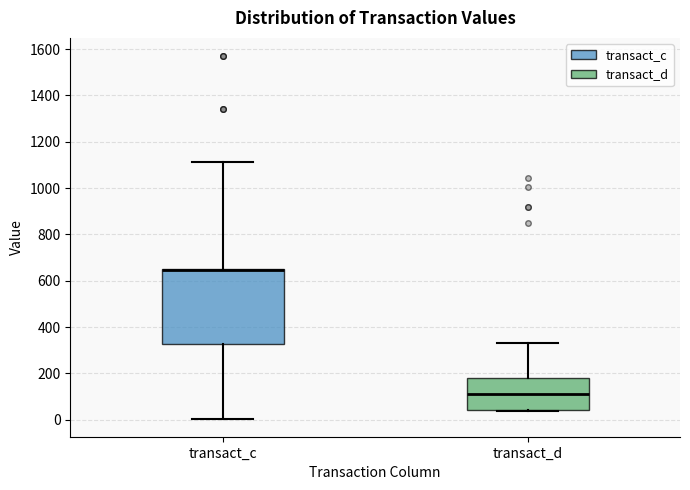

Where is the lower edge of the box for transact_d on the y-axis? The values are not printed on the chart, so give them approximately, as read against the axis.

40